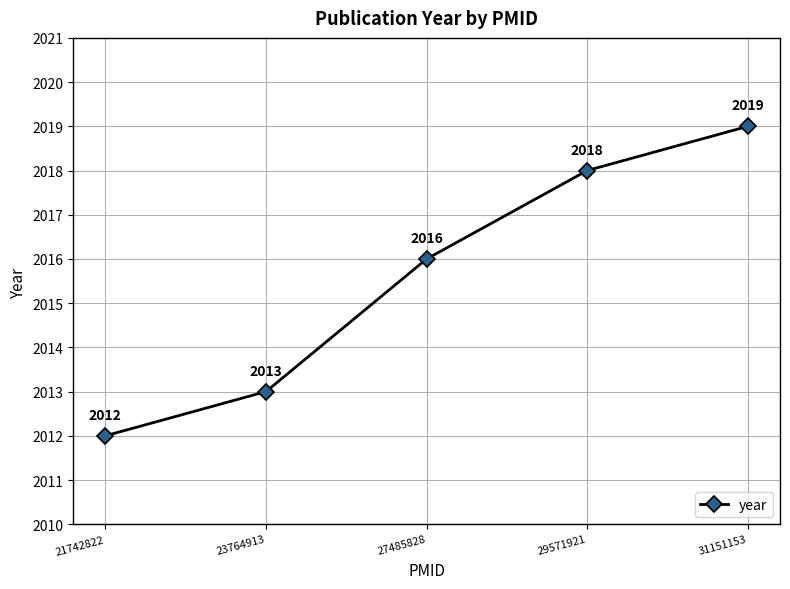

How many data points are less than 2016?

2